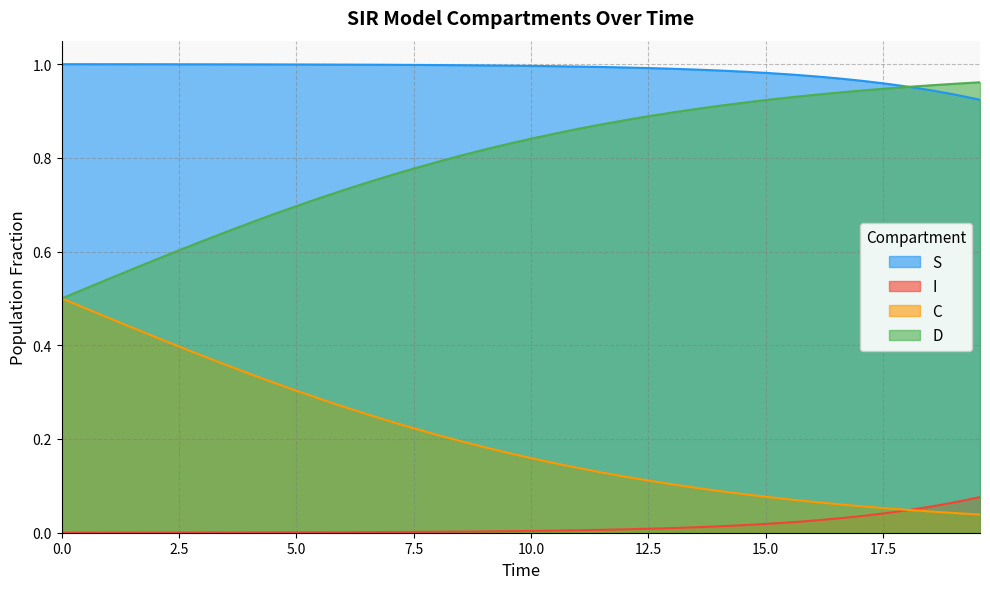

Rank the series by their average value, from highest to lowest.

S, D, C, I